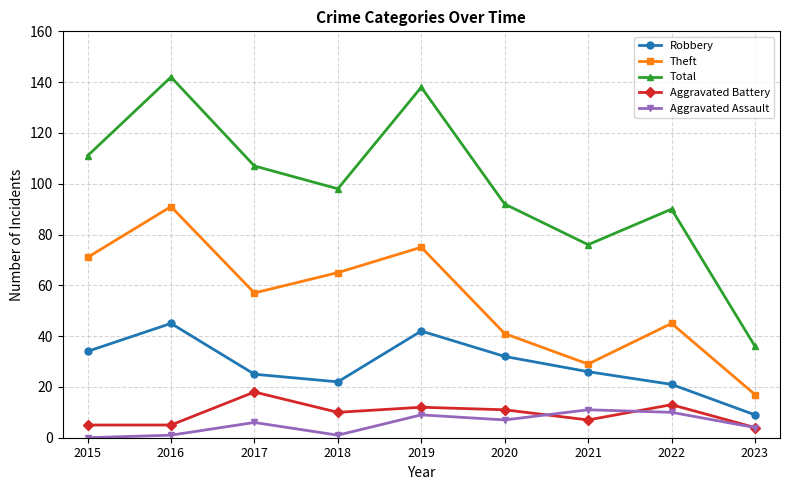

What is the difference between the maximum and minimum values in the Aggravated Battery series?

14